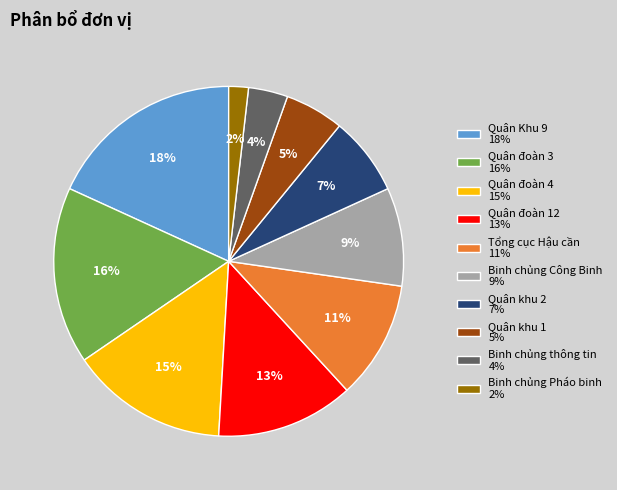

Count the number of slices in the pie.

10